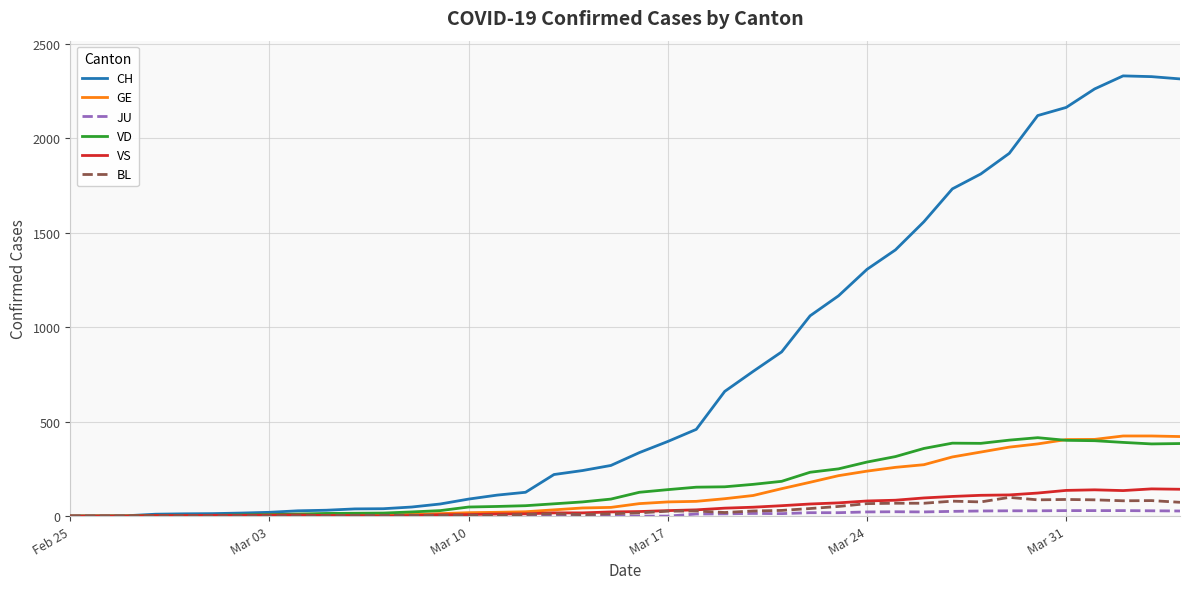

What is the highest value of the BL series?

99